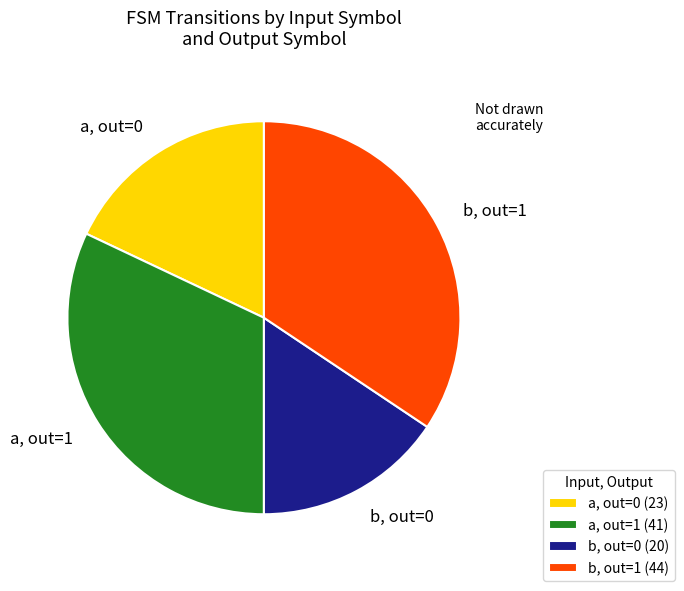

Is there a majority slice in this chart?

No